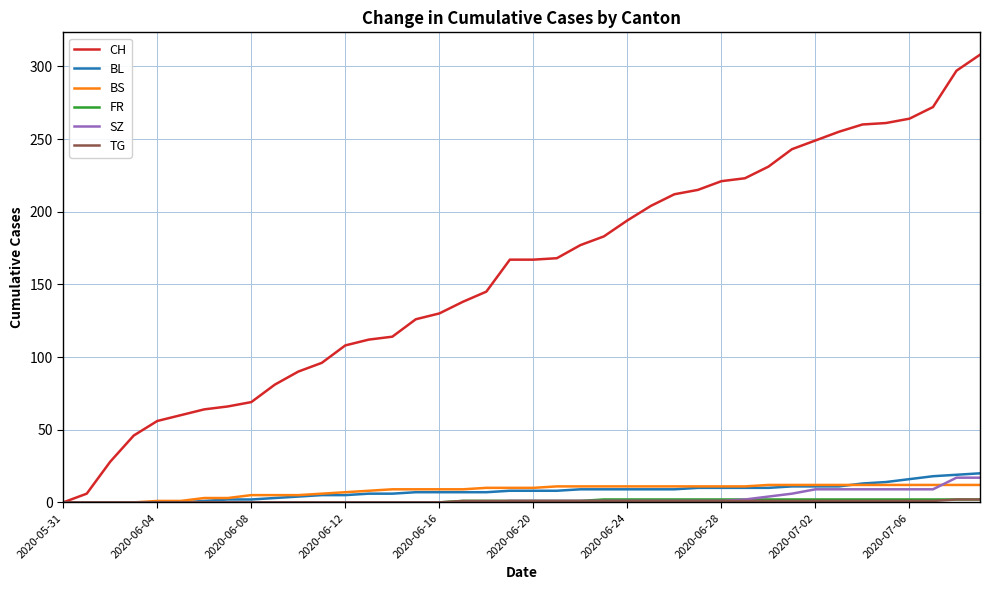

What is the average value of the CH series?

158